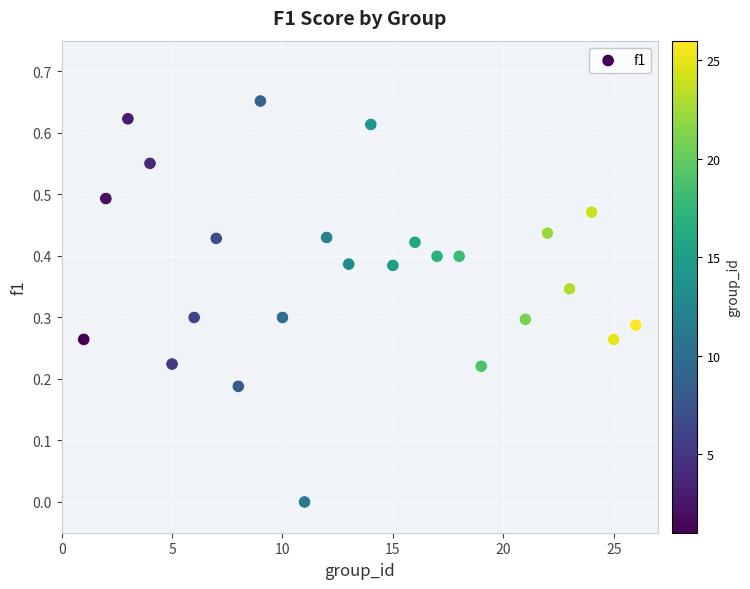

What is the range of X values (max minus min)?

25.0